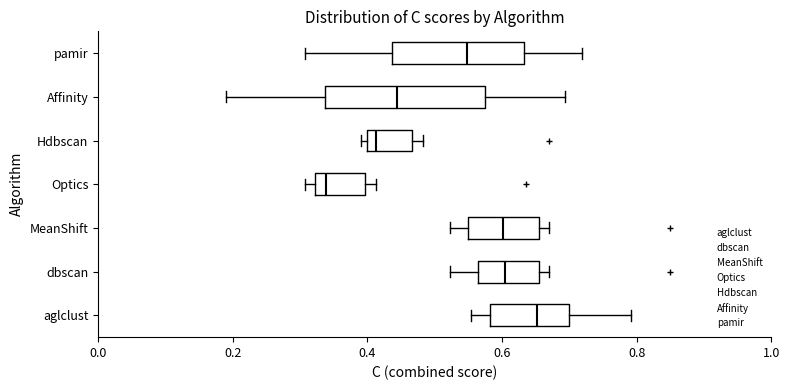

Where is the left edge of the box for pamir on the x-axis? The values are not printed on the chart, so give them approximately, as read against the axis.

0.44